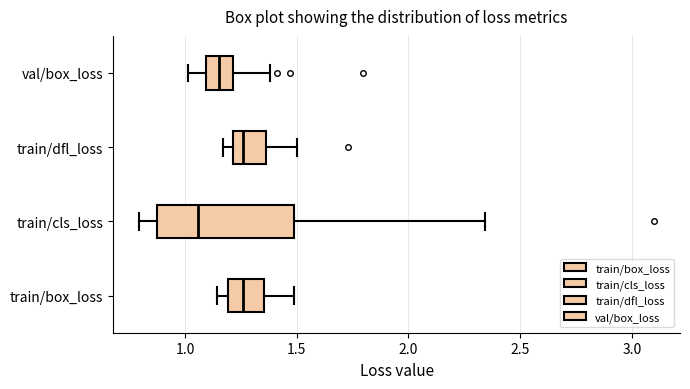

Reading bottom to top, transcribe this box plot: for each box, give where its median line is, the range the box spans, and where its two whiskers end, as read against the x-axis. The values are not printed on the chart, so give them approximately, as read against the axis.

train/box_loss: median 1.25, box 1.20 to 1.35, whiskers 1.15 to 1.50
train/cls_loss: median 1.05, box 0.85 to 1.50, whiskers 0.80 to 2.35
train/dfl_loss: median 1.25, box 1.20 to 1.35, whiskers 1.15 to 1.50
val/box_loss: median 1.15, box 1.10 to 1.20, whiskers 1.00 to 1.40